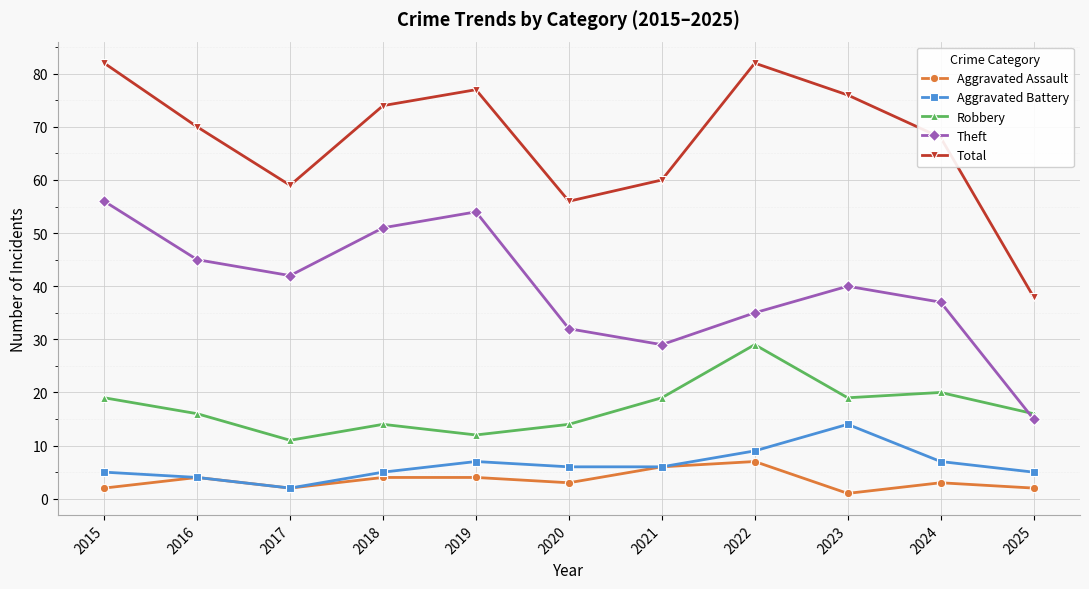

True or false: Theft has a value of 46 at 2020.

False